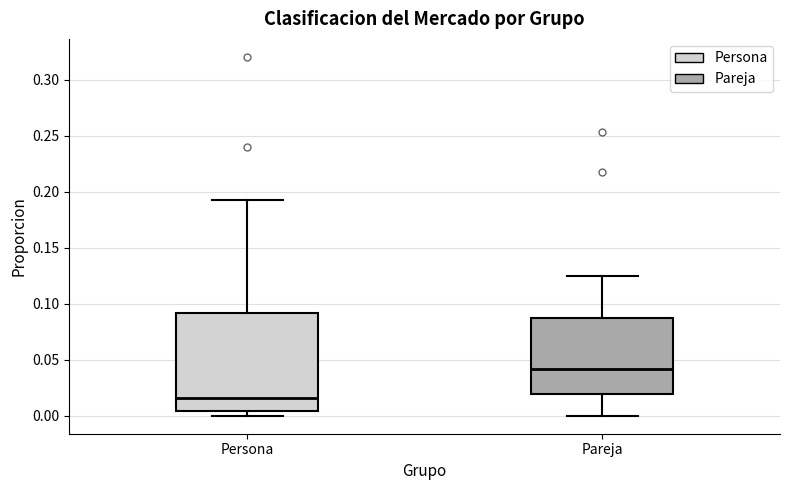

Comparing the boxes themselves (not the whiskers), which one is the tallest?

Persona